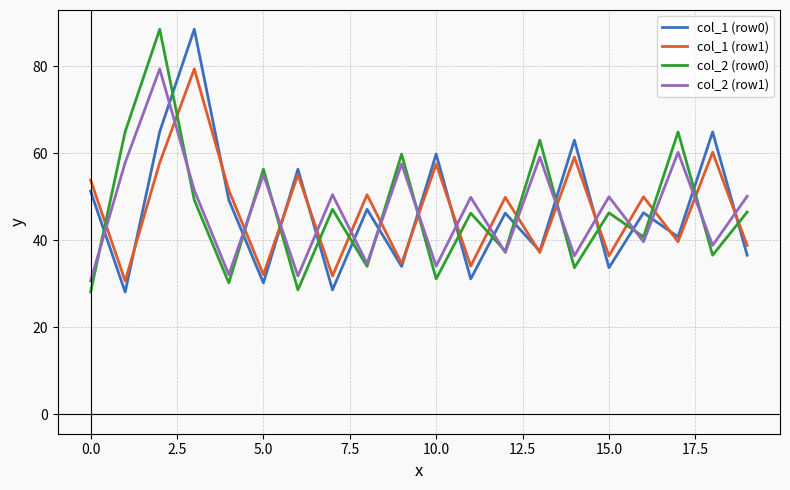

How many times do col_1 (row0) and col_2 (row0) cross each other?

17